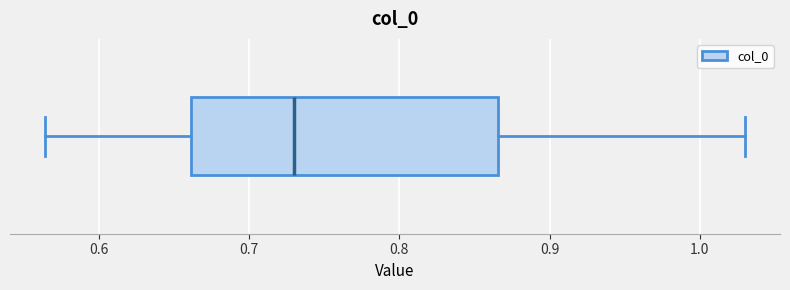

Where is the right edge of the box on the x-axis? The values are not printed on the chart, so give them approximately, as read against the axis.

0.87